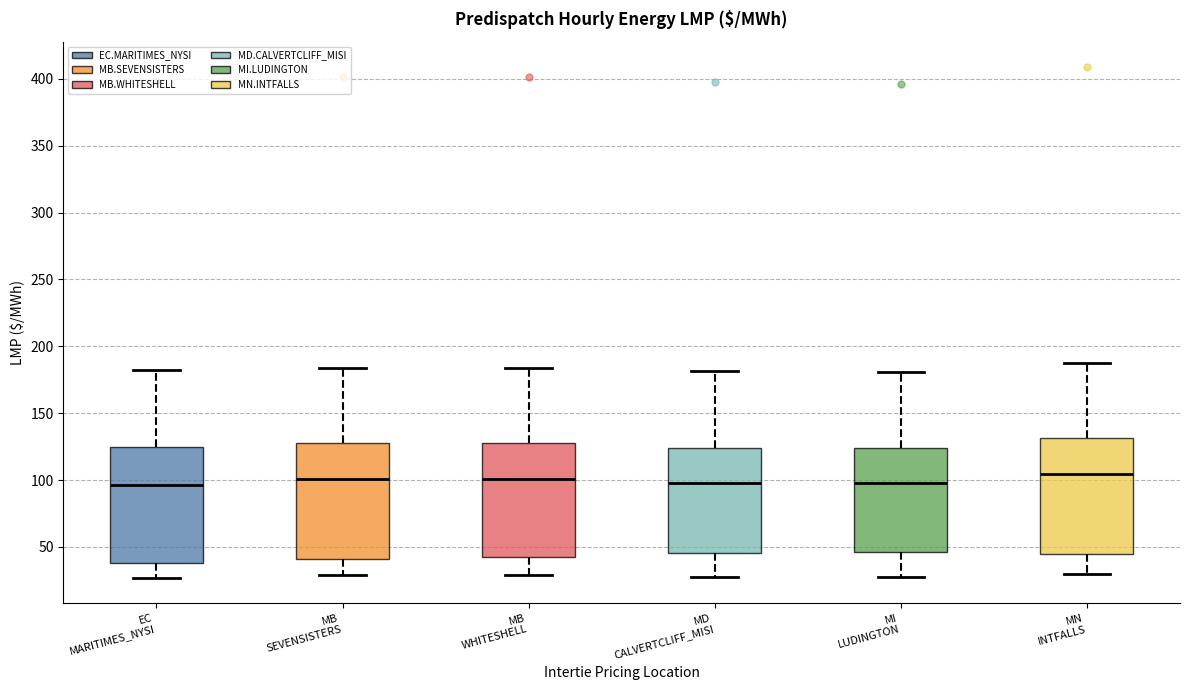

Reading left to right, transcribe this box plot: for each box, give where its median line is, the range the box spans, and where its two whiskers end, as read against the y-axis. The values are not printed on the chart, so give them approximately, as read against the axis.

EC MARITIMES_NYSI: median 95, box 40 to 125, whiskers 25 to 180
MB SEVENSISTERS: median 100, box 40 to 130, whiskers 30 to 185
MB WHITESHELL: median 100, box 45 to 130, whiskers 30 to 185
MD CALVERTCLIFF_MISI: median 100, box 45 to 125, whiskers 25 to 180
MI LUDINGTON: median 100, box 45 to 125, whiskers 25 to 180
MN INTFALLS: median 105, box 45 to 130, whiskers 30 to 190